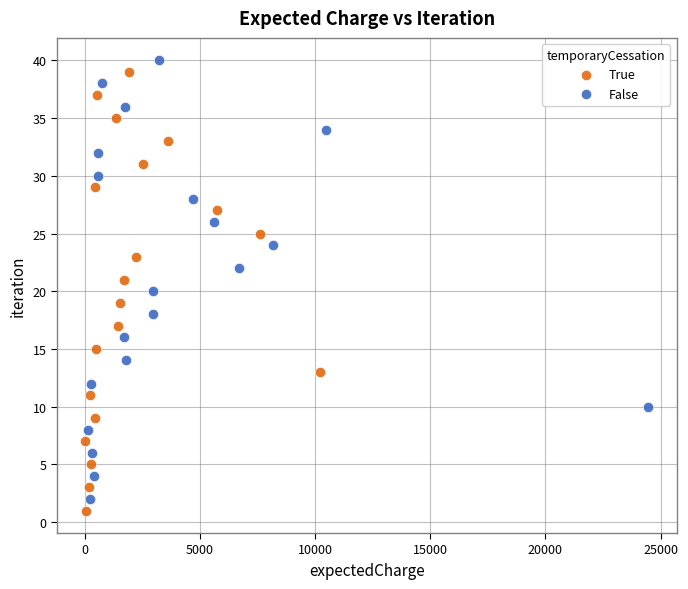

What are all the series names shown in the legend?

True, False